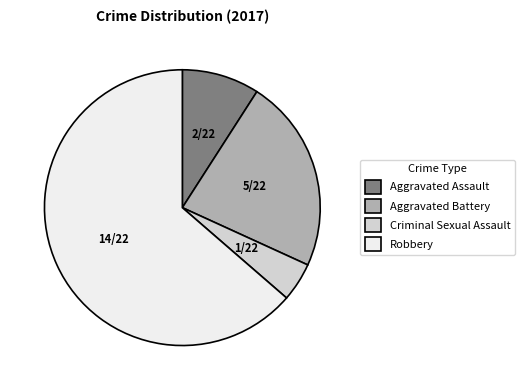

Is the sum of Aggravated Assault and Criminal Sexual Assault greater than half?

No